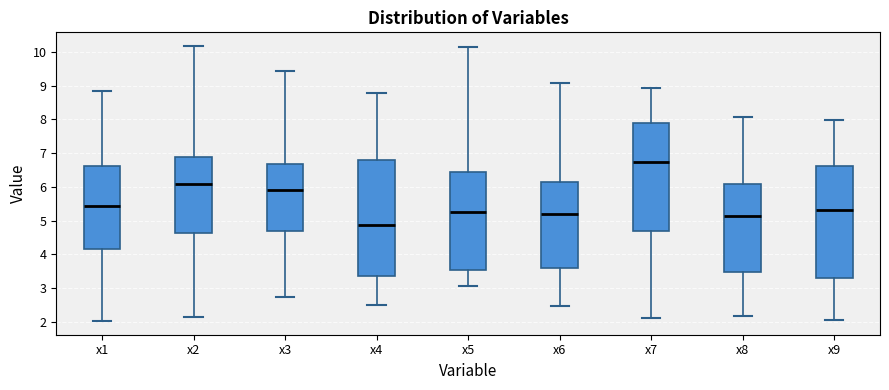

Where does the lower whisker of the box for x3 end on the y-axis? The values are not printed on the chart, so give them approximately, as read against the axis.

2.7